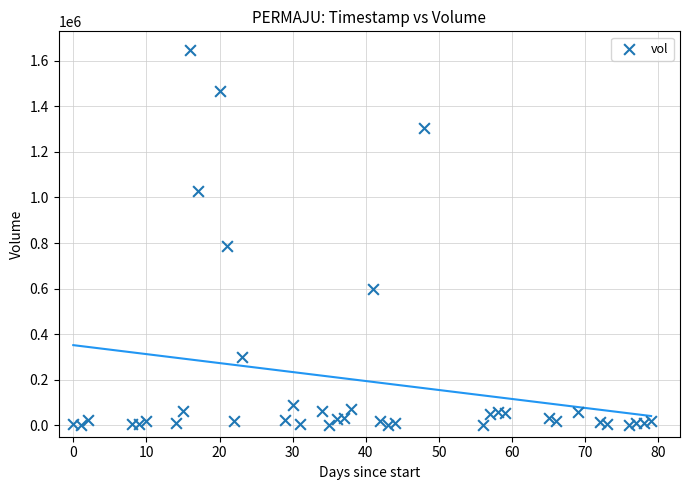

What is the range of X values (max minus min)?

79